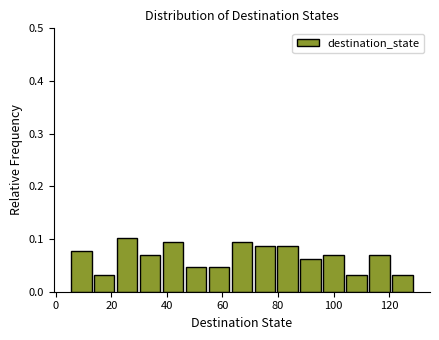

Reading left to right, transcribe this chart: for each bar, give the range it covers on the x-axis and its height. Neither the bar edges nor the heights are printed on the chart, so give them approximately, as read against the axes.

6 to 14: 0.08
14 to 22: 0.03
22 to 30: 0.10
30 to 38: 0.07
38 to 46: 0.09
46 to 54: 0.05
54 to 62: 0.05
62 to 72: 0.09
72 to 80: 0.09
80 to 88: 0.09
88 to 96: 0.06
96 to 104: 0.07
104 to 112: 0.03
112 to 120: 0.07
120 to 130: 0.03